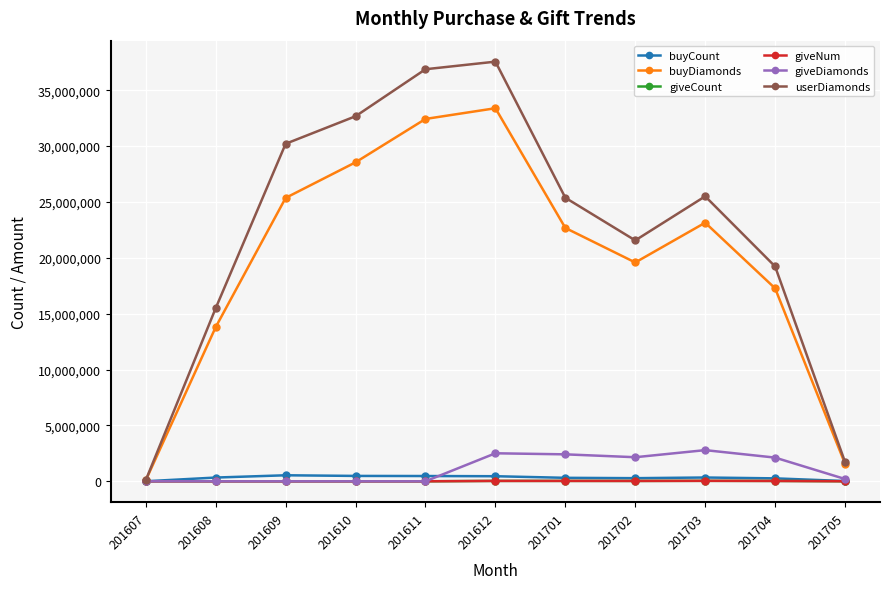

What are all the series names shown in the legend?

buyCount, buyDiamonds, giveCount, giveNum, giveDiamonds, userDiamonds